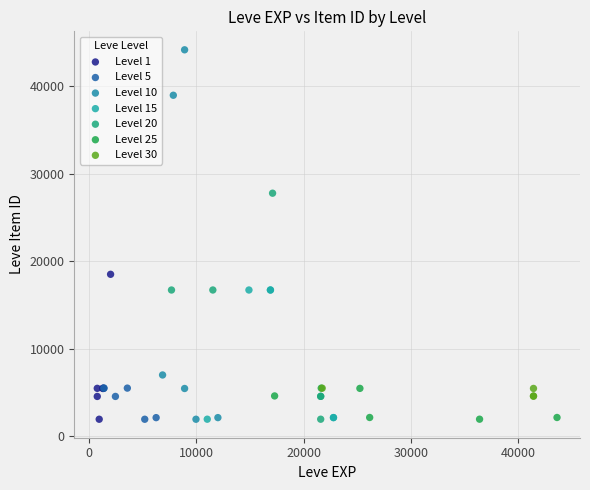

Which series has the widest spread of Y values?

Level 10